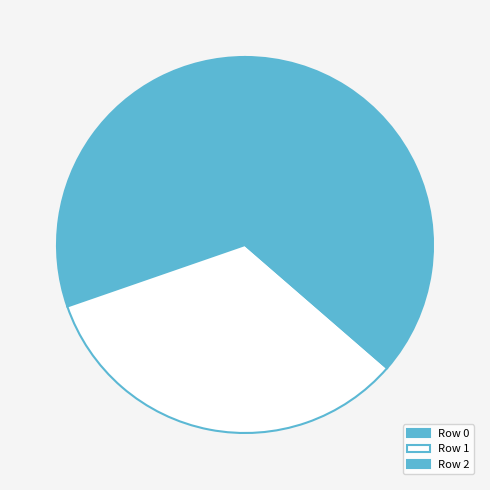

Approximately how many times larger is the value at Row 2 compared to Row 1?

1.1